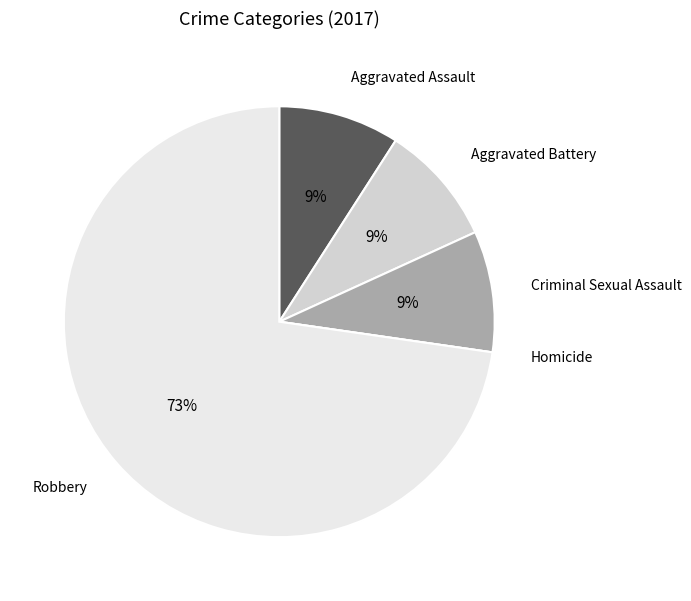

The Aggravated Assault slice represents 9% of the pie. True or false?

True